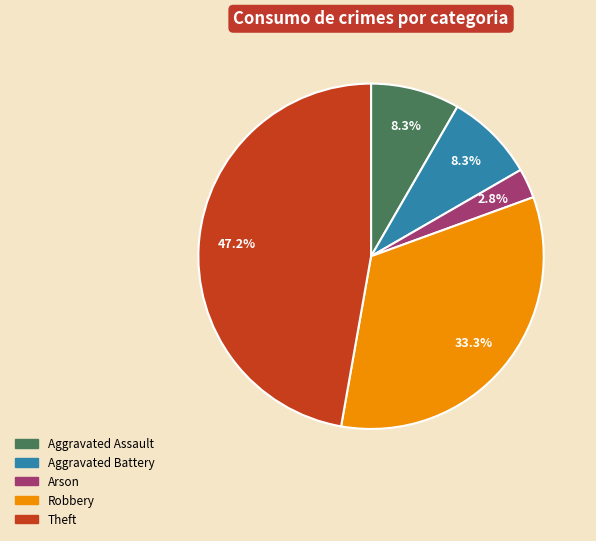

To the nearest percent, what percentage of the pie is Robbery?

33%